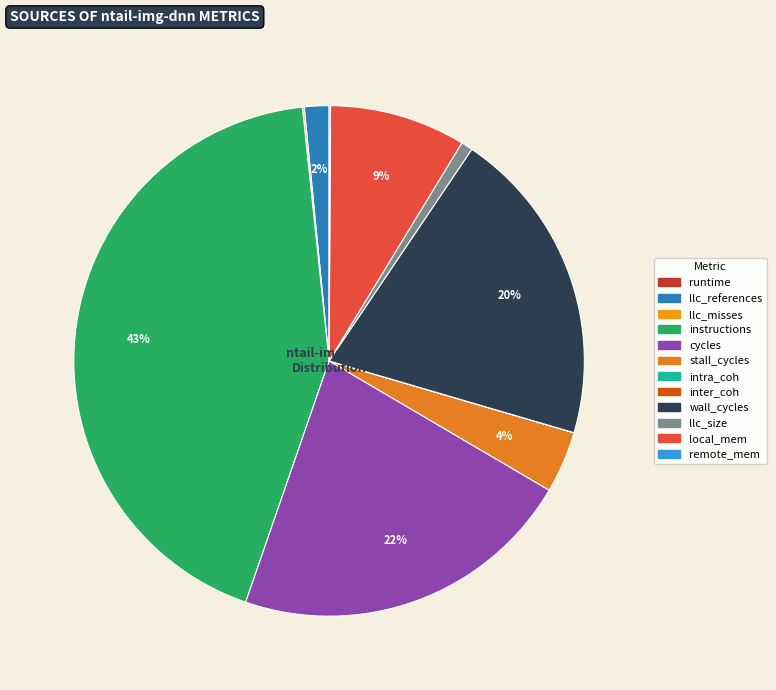

Do llc_misses and llc_references together represent more than half of the pie?

No